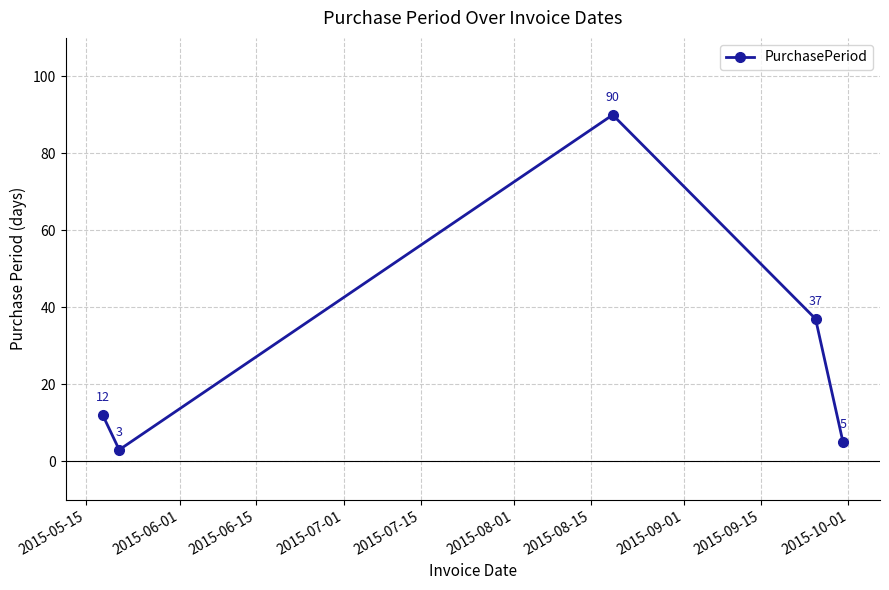

Does the chart display data point markers on the line(s)?

Yes